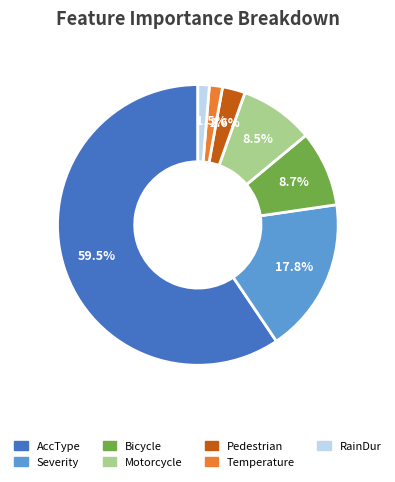

To the nearest percent, what is the average slice percentage?

14%